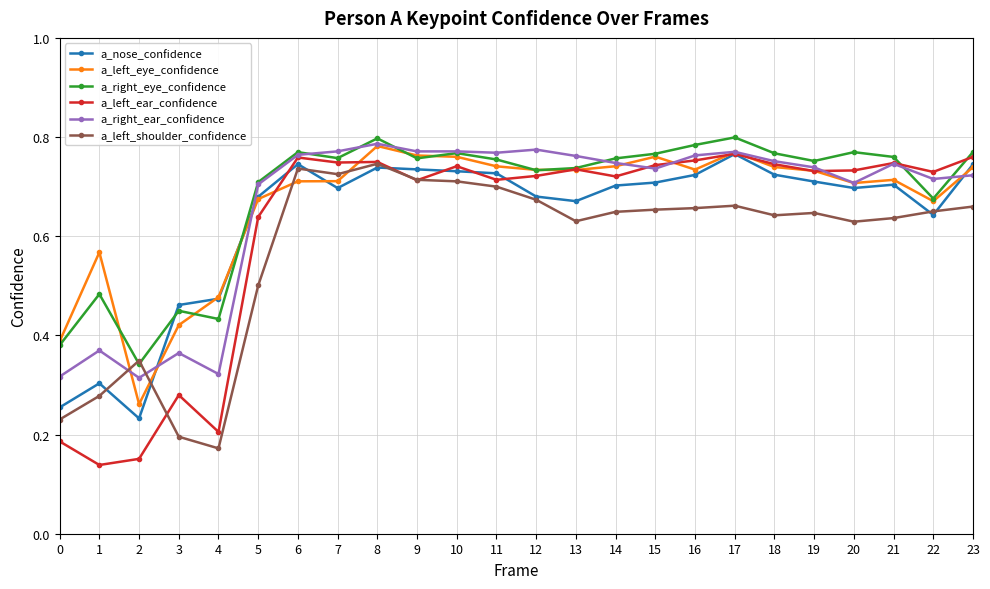

Is this an area chart (filled region under the line)?

No